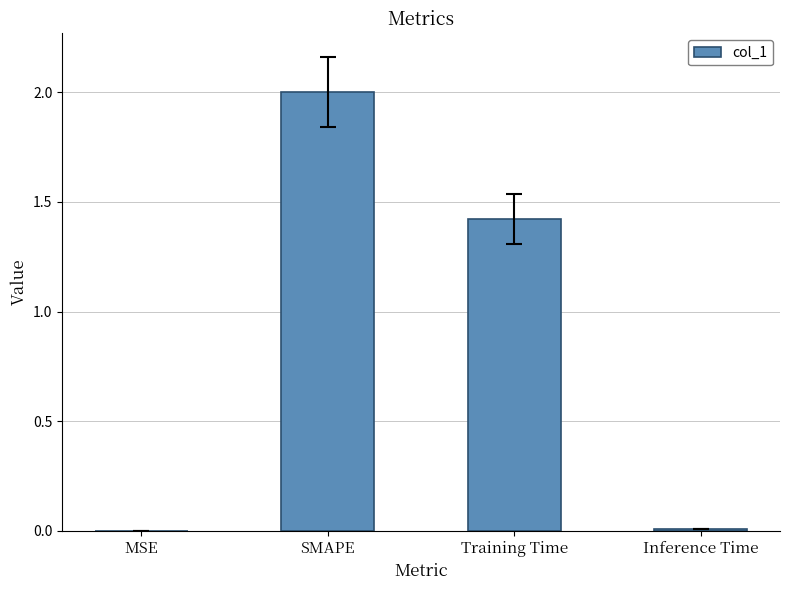

What is the sum of all values?

3.4